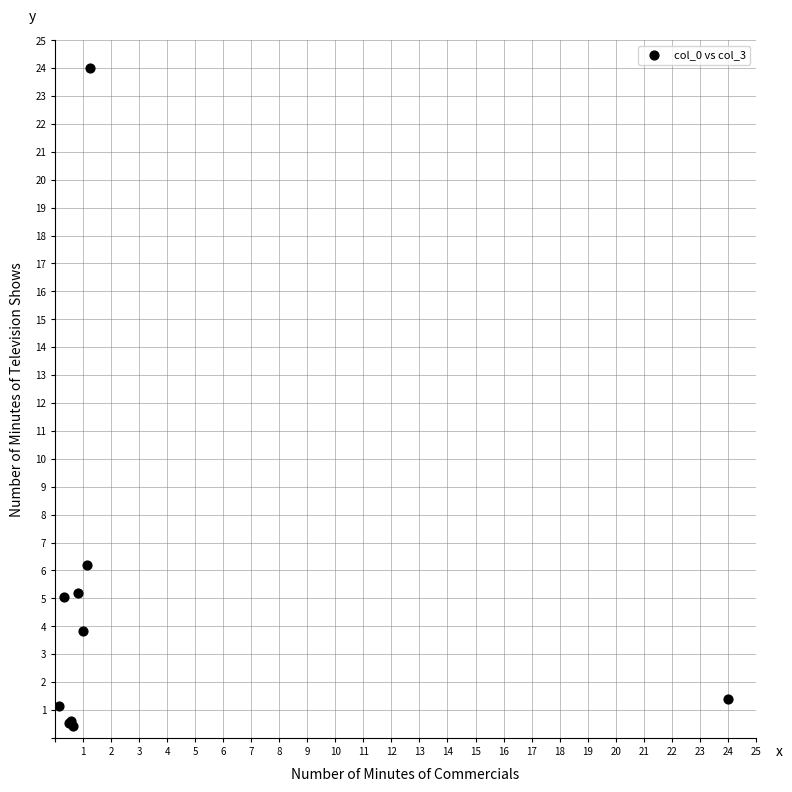

What Y value in the scatter plot is closest to 12?

6.2